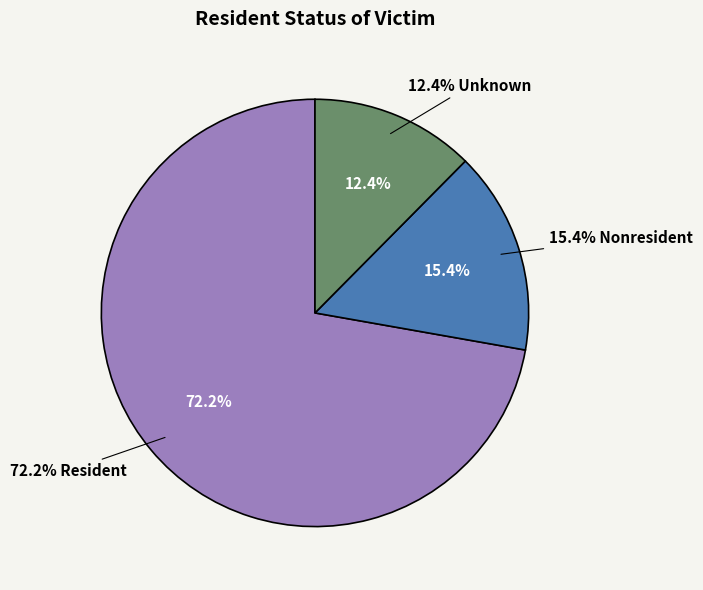

To the nearest percent, what is the difference between the largest and smallest slice percentages?

60%